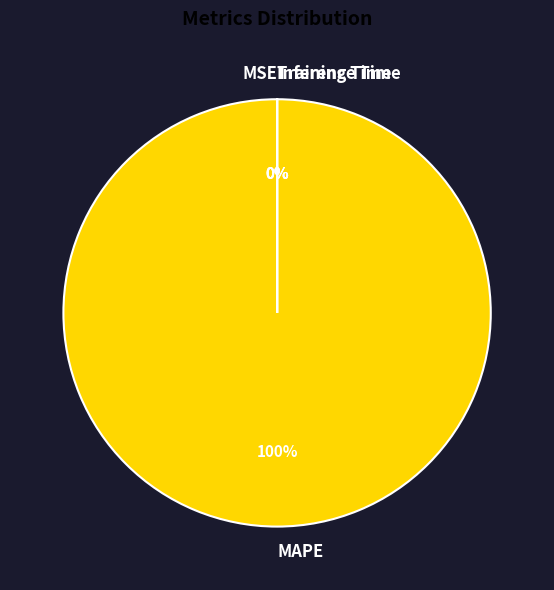

Which category has the biggest portion of the pie?

MAPE